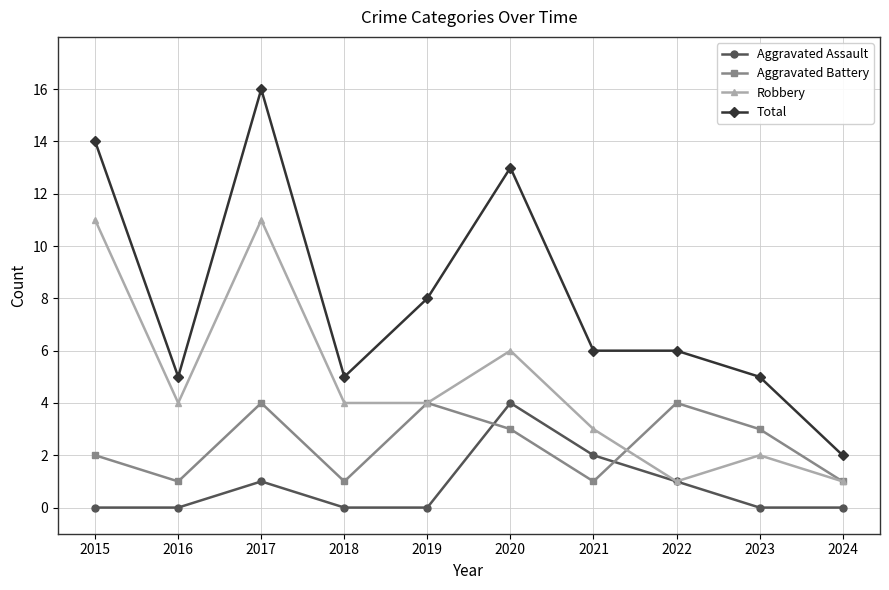

How many data points in Aggravated Battery are less than 3?

5